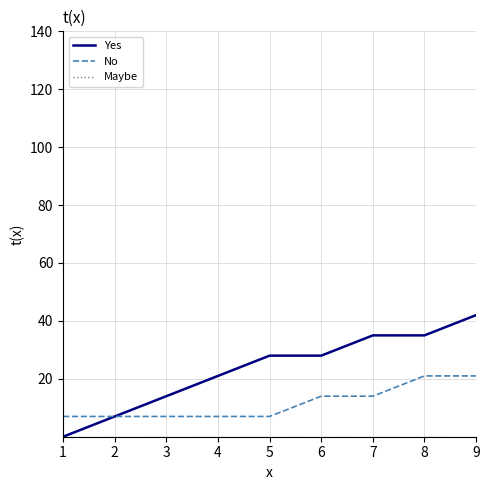

List the series in order of their overall mean, lowest first.

Maybe, No, Yes